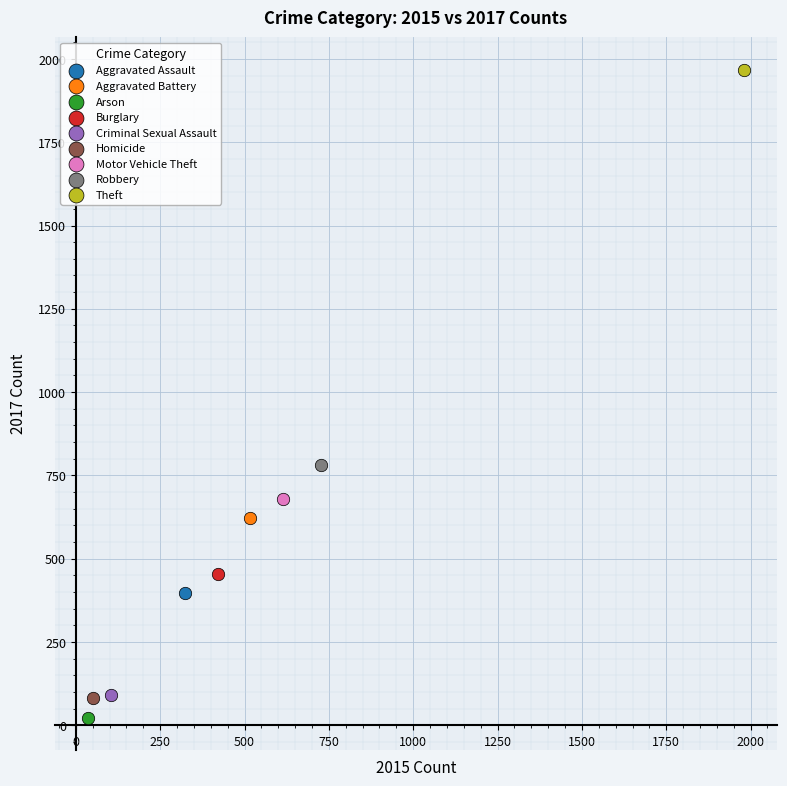

Which series reaches the minimum Y coordinate?

Arson